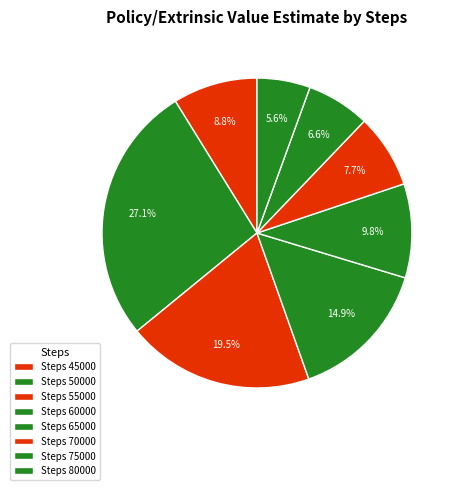

How many slices are in this pie chart?

8